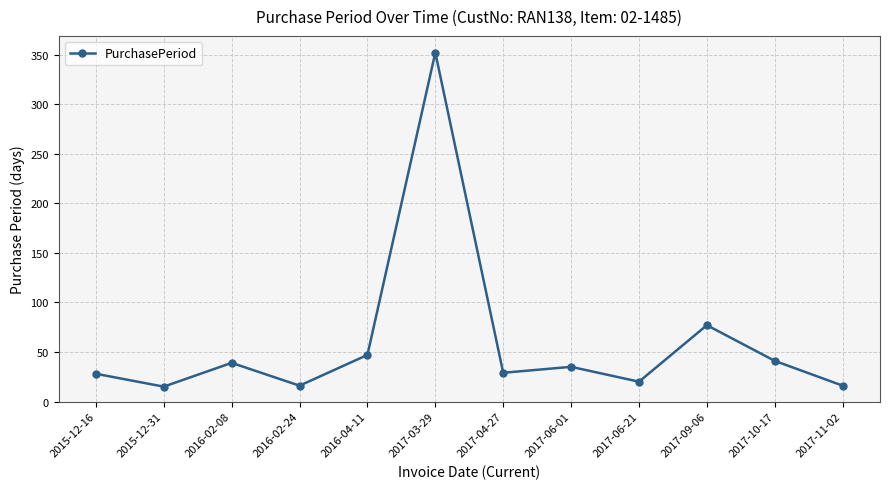

The value at 2017-06-01 is 35. True or false?

True